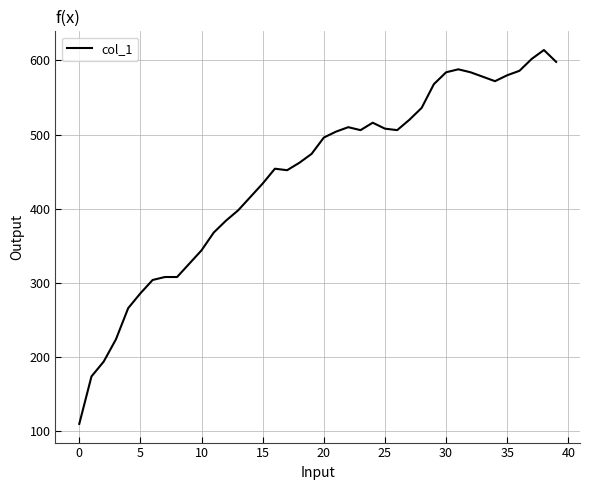

What is the maximum value shown in the chart?

614